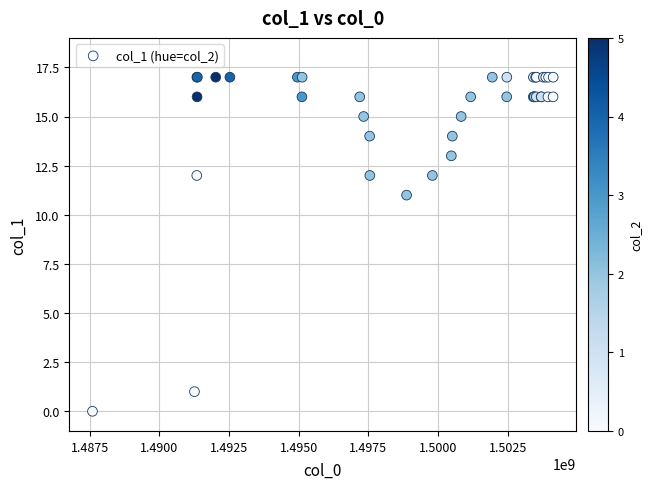

What Y value in the scatter plot is closest to 8?

11